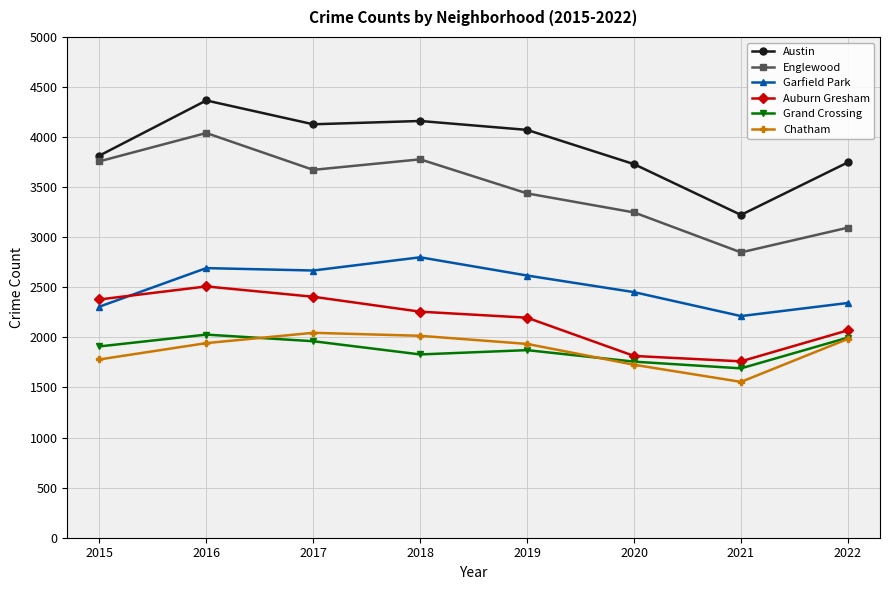

What is the sum of all Grand Crossing values?

15050